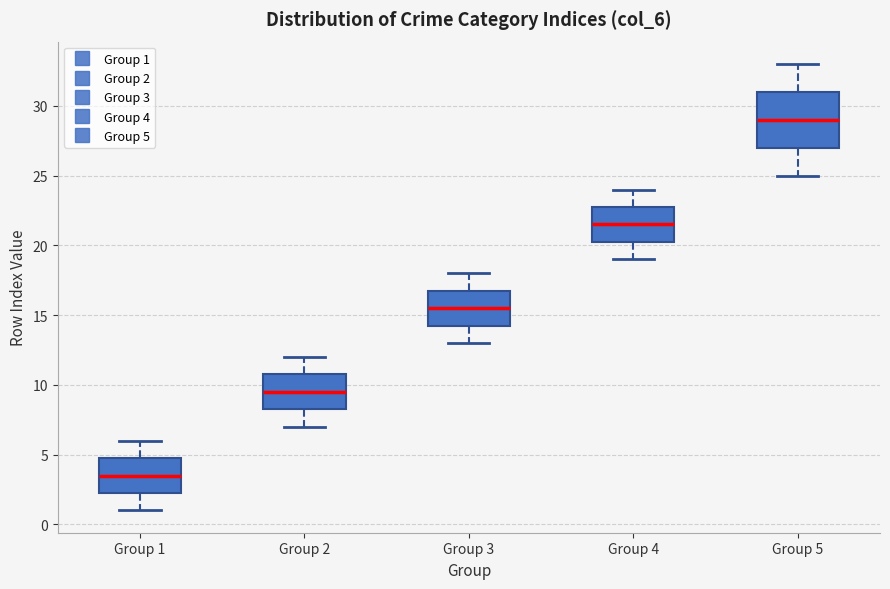

Where is the upper edge of the box for Group 4 on the y-axis? The values are not printed on the chart, so give them approximately, as read against the axis.

23.0